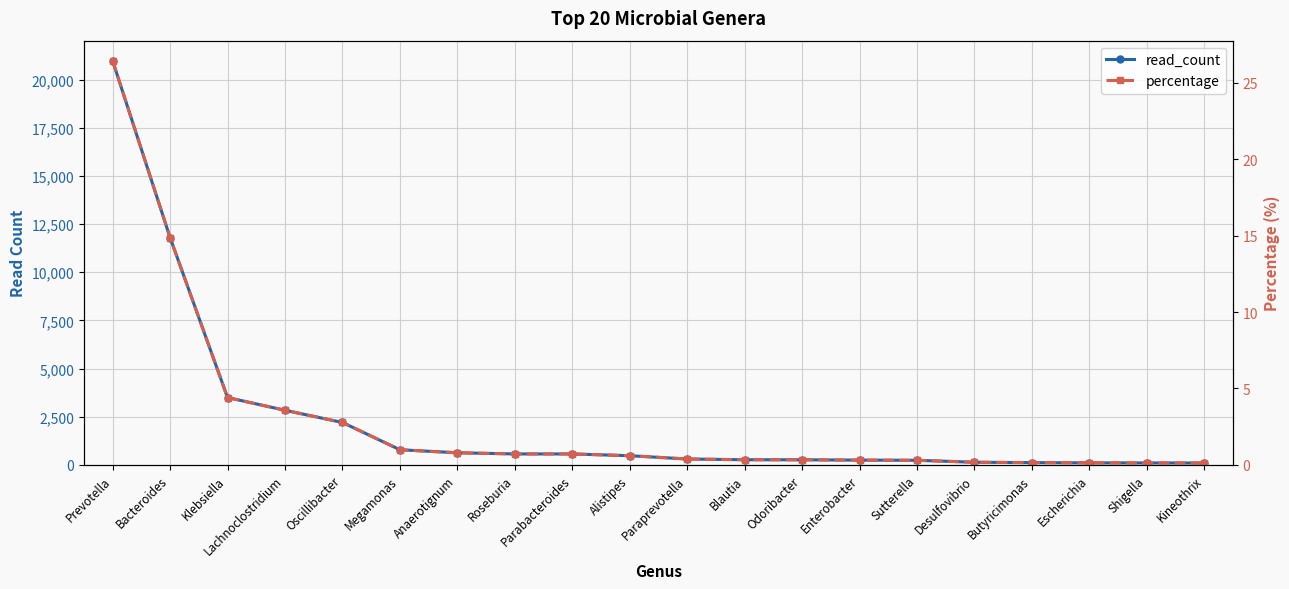

True or false: percentage has more than 1 interior local peaks.

False